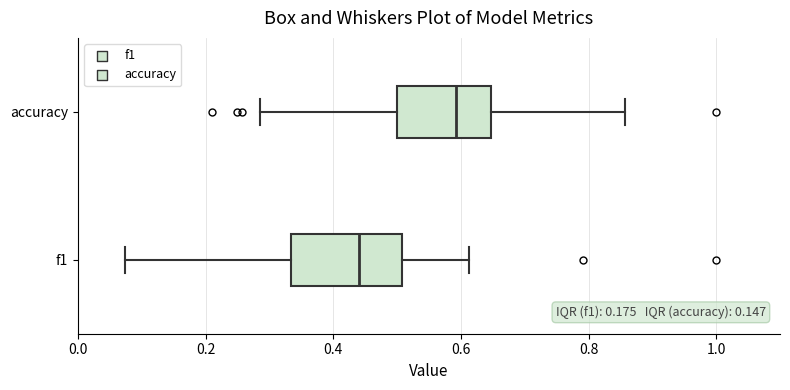

Reading bottom to top, transcribe this box plot: for each box, give where its median line is, the range the box spans, and where its two whiskers end, as read against the x-axis. The values are not printed on the chart, so give them approximately, as read against the axis.

f1: median 0.44, box 0.34 to 0.50, whiskers 0.08 to 0.62
accuracy: median 0.60, box 0.50 to 0.64, whiskers 0.28 to 0.86